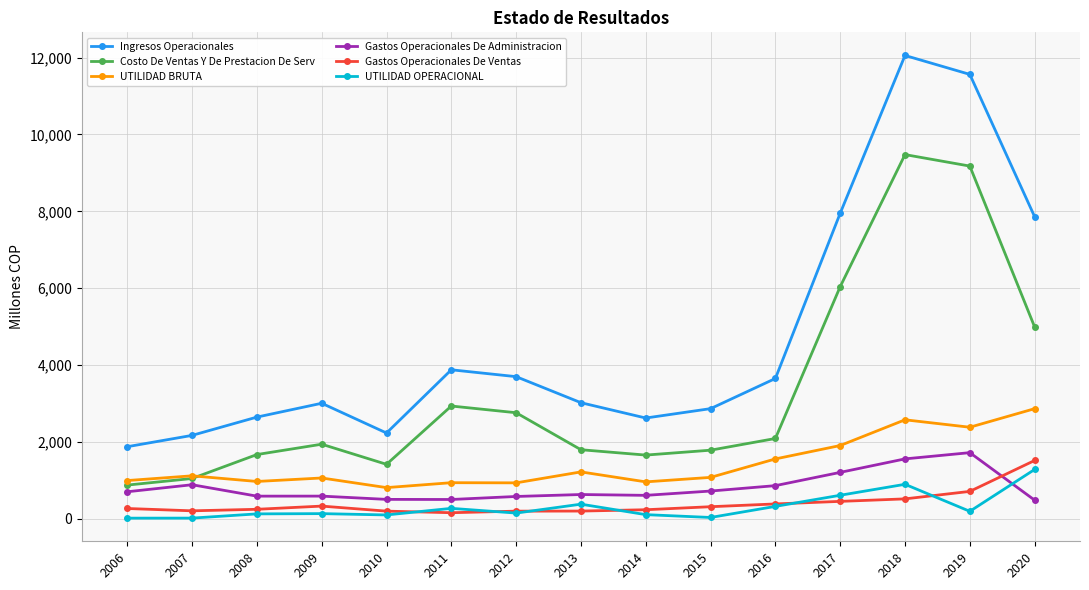

Is the value of Gastos Operacionales De Ventas at 2014 greater than the value of Costo De Ventas Y De Prestacion De Serv at 2007?

No